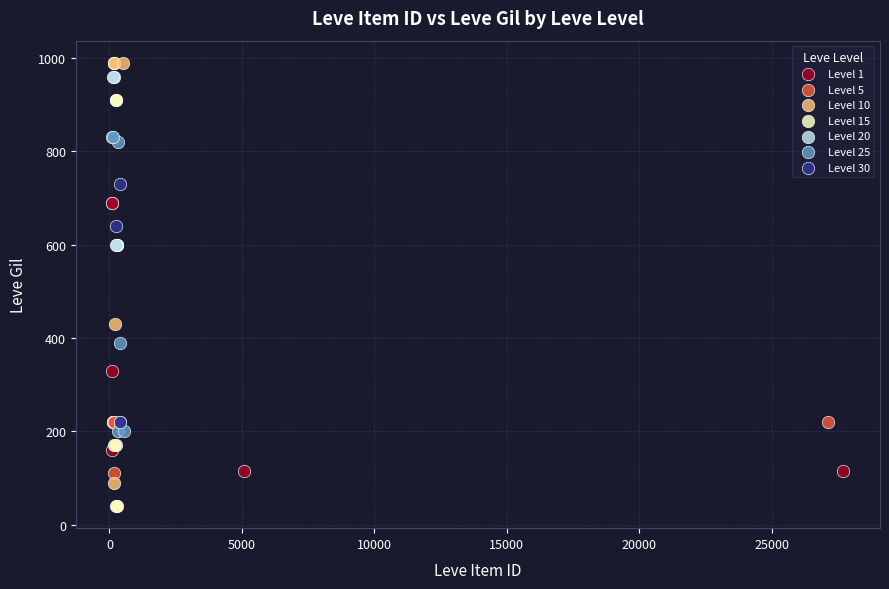

Which series contains the lowest Y value?

Level 15